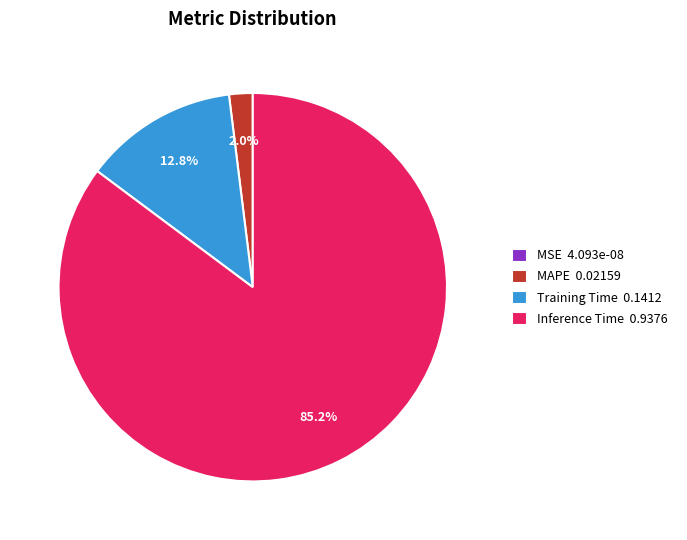

Combined, do Inference Time 0.9376 and Training Time 0.1412 account for over 50%?

Yes